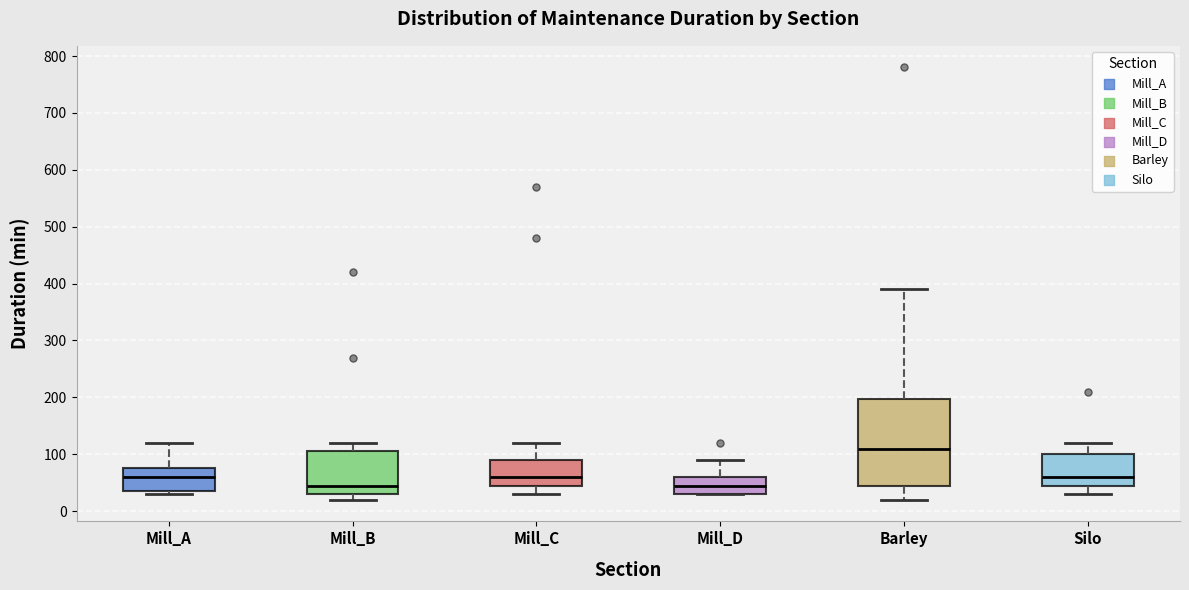

Reading left to right, transcribe this box plot: for each box, give where its median line is, the range the box spans, and where its two whiskers end, as read against the y-axis. The values are not printed on the chart, so give them approximately, as read against the axis.

Mill_A: median 60, box 40 to 80, whiskers 30 to 120
Mill_B: median 50, box 30 to 110, whiskers 20 to 120
Mill_C: median 60, box 50 to 90, whiskers 30 to 120
Mill_D: median 50, box 30 to 60, whiskers 30 to 90
Barley: median 110, box 50 to 200, whiskers 20 to 390
Silo: median 60, box 50 to 100, whiskers 30 to 120